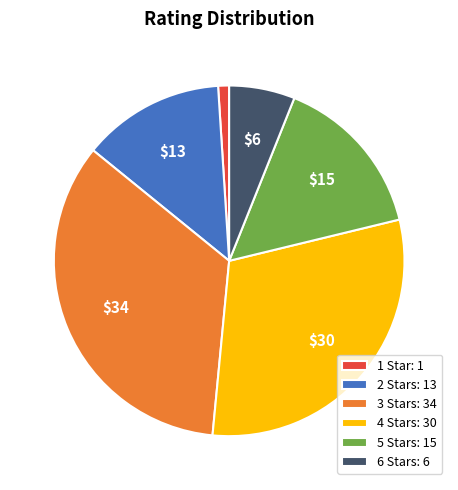

Is there a majority slice in this chart?

No